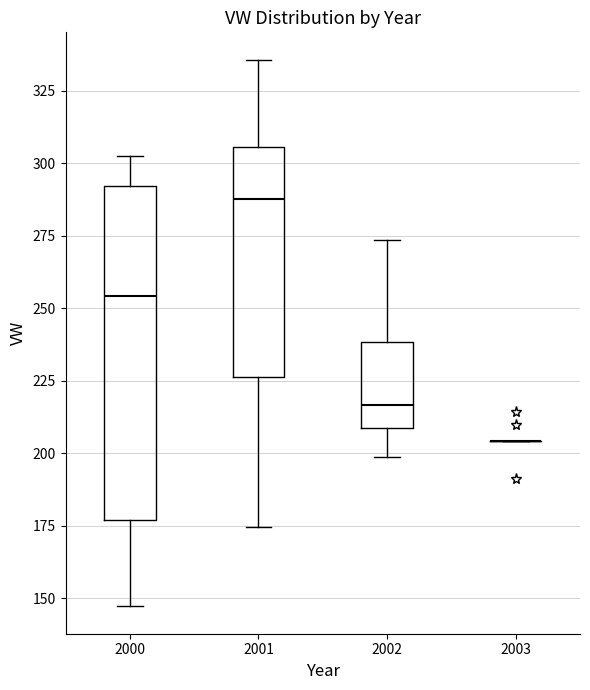

Comparing the boxes themselves (not the whiskers), which one is the tallest?

2000